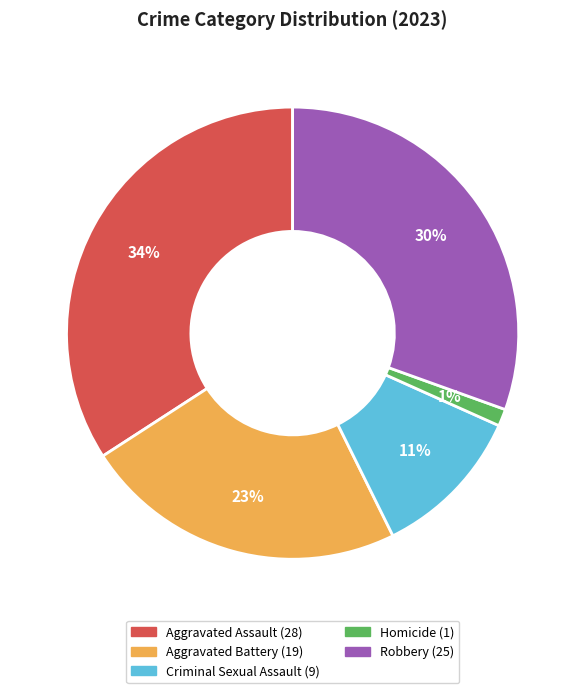

Which slice is the smallest?

Homicide